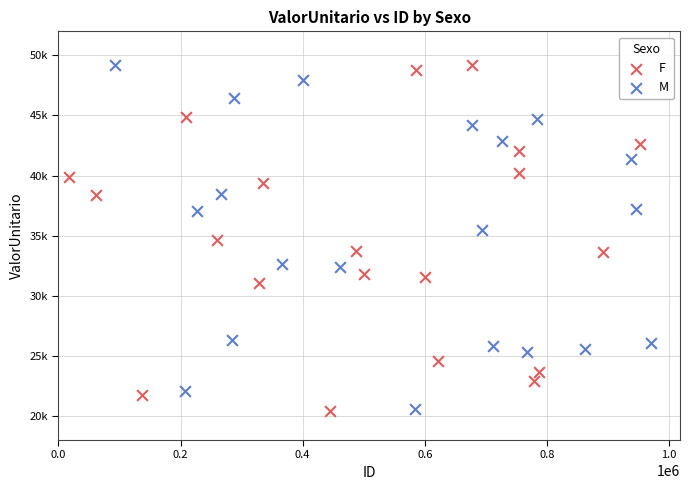

What are all the series names shown in the legend?

F, M